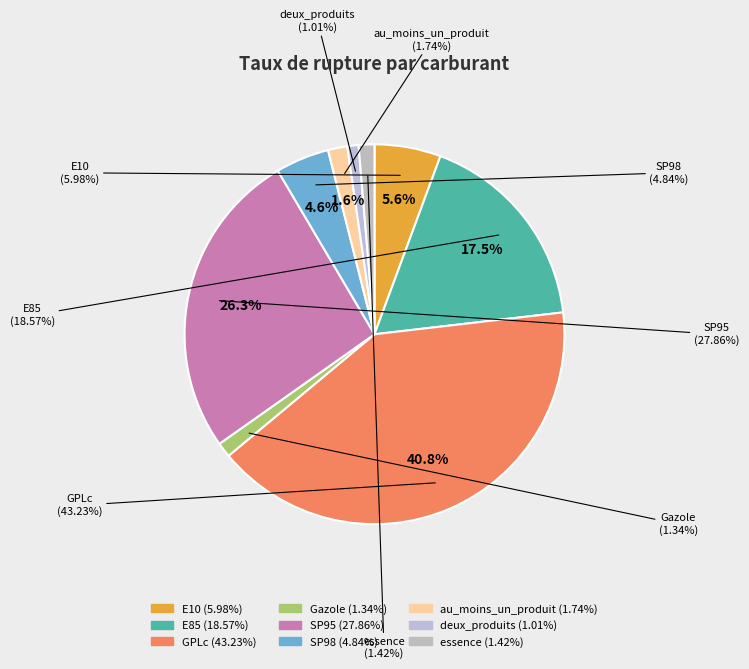

Between Gazole and essence, which is larger?

essence